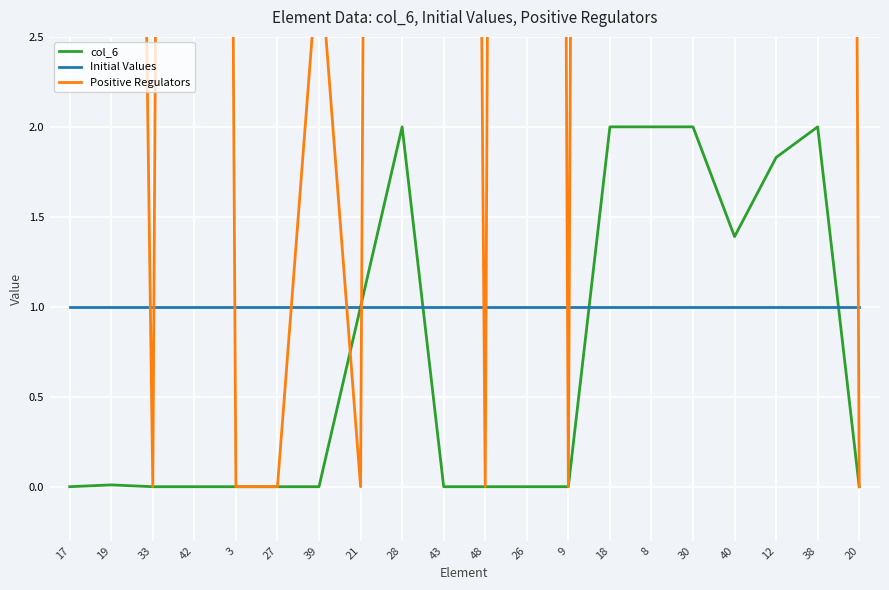

What is the total value across all series at 33?

1.0